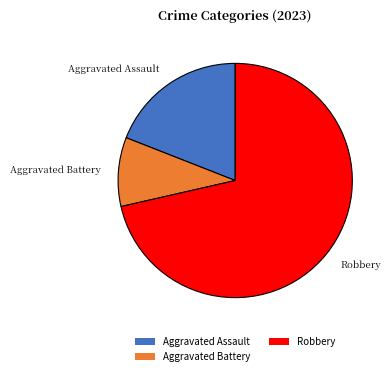

Do Aggravated Assault and Robbery together represent more than half of the pie?

Yes